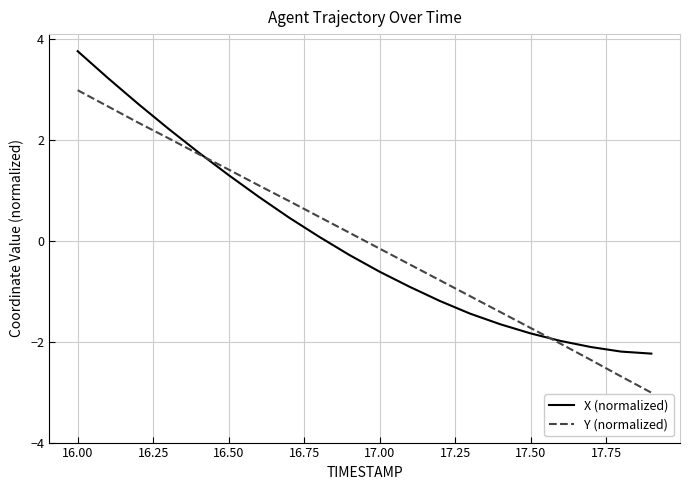

What is the maximum value shown in the chart?

3.8